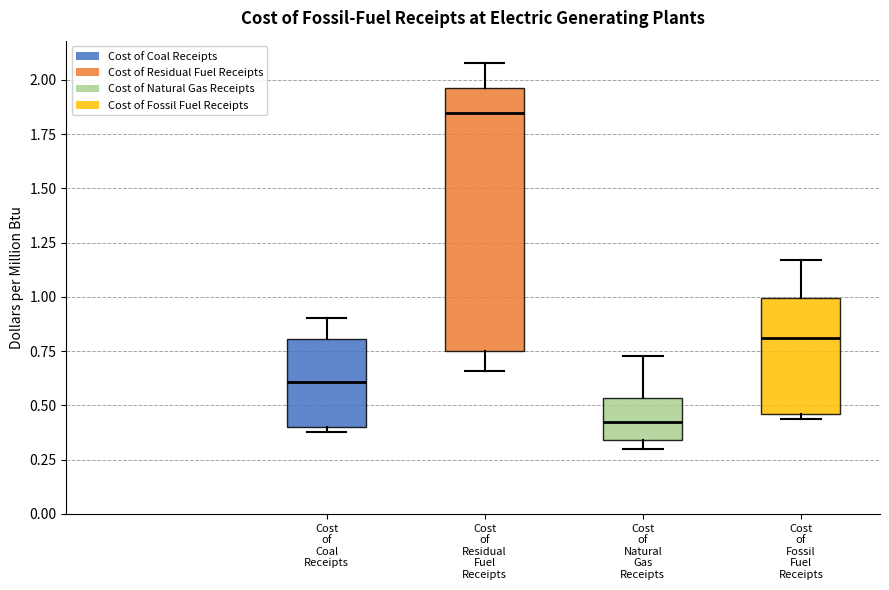

Which box's median line is the highest?

Cost of Residual Fuel Receipts